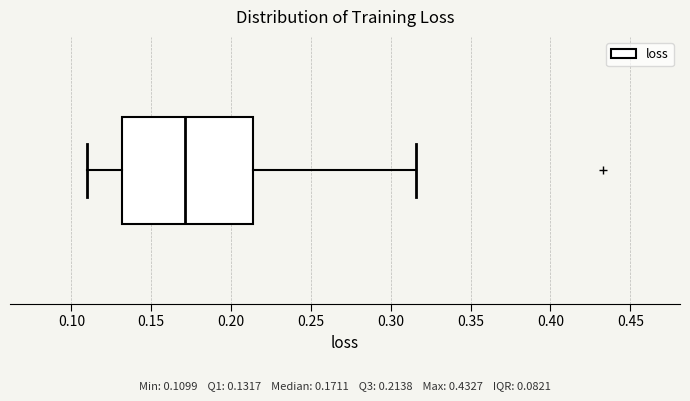

Transcribe this box plot: give where the median line is, the range the box spans, and where the two whiskers end, as read against the x-axis. The values are not printed on the chart, so give them approximately, as read against the axis.

median 0.170, box 0.130 to 0.215, whiskers 0.110 to 0.315